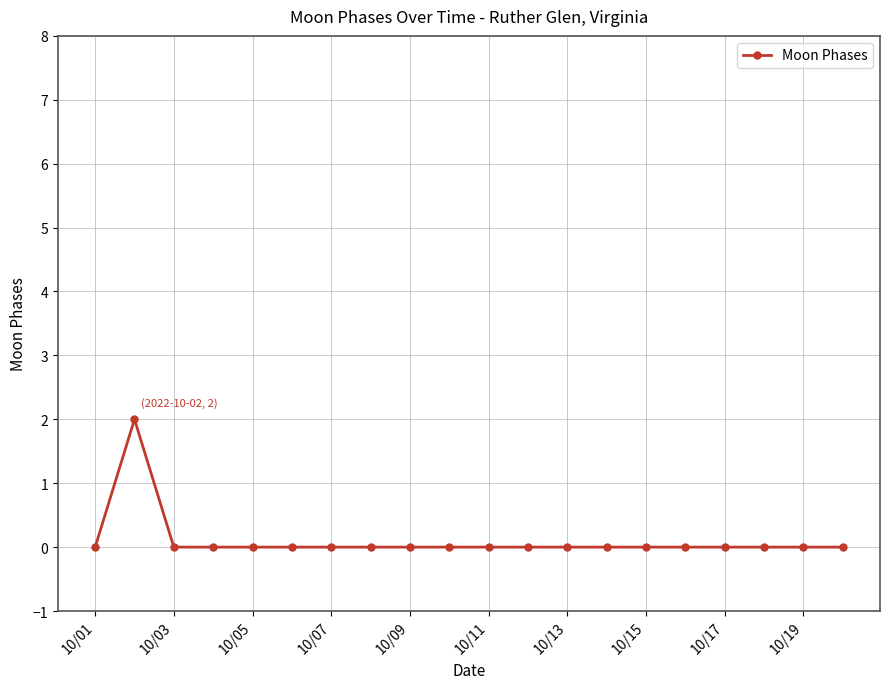

What is the greatest value displayed?

2